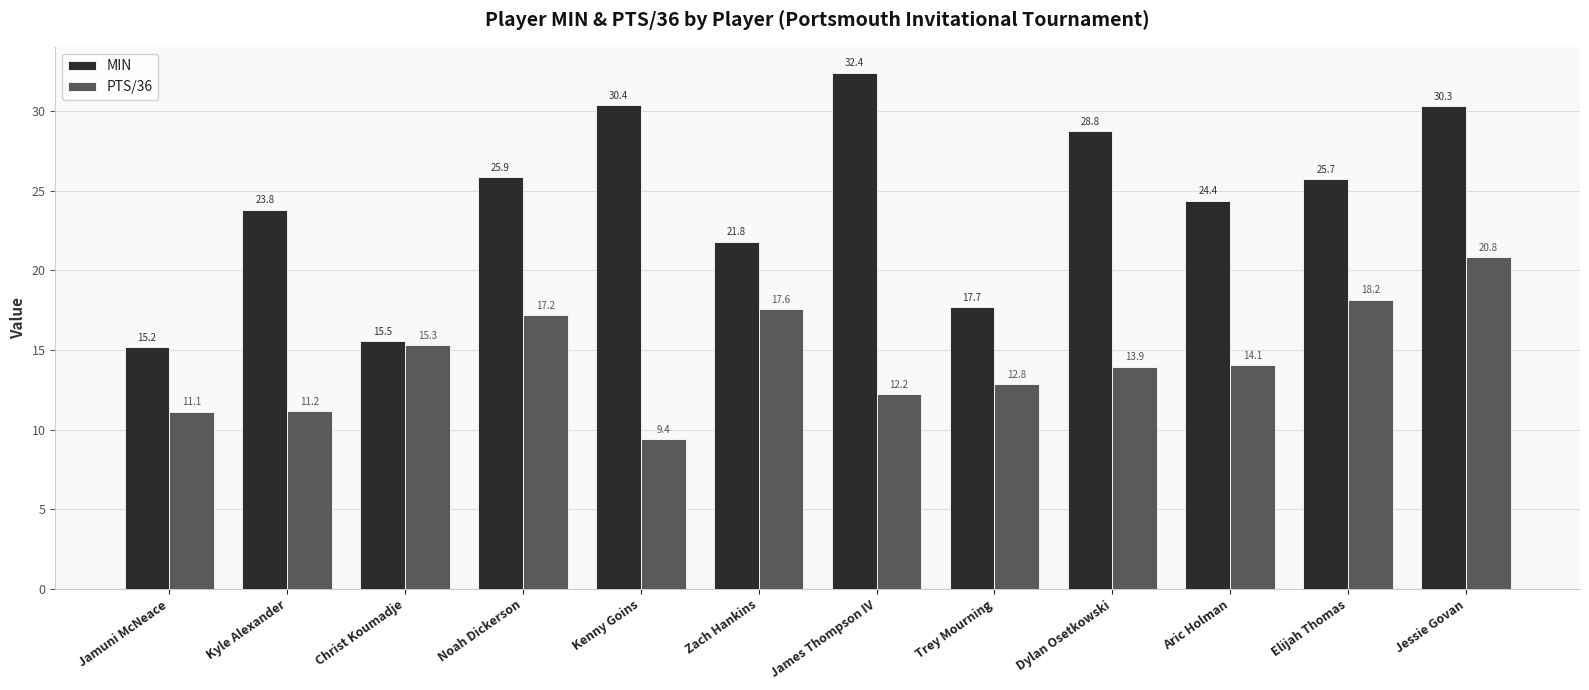

Which category has the lowest value in the PTS/36 series?

Kenny Goins